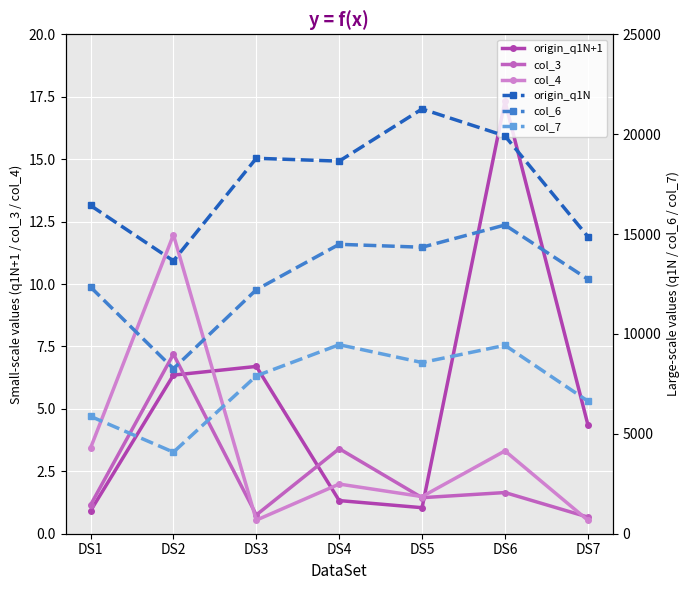

At which label does col_6 reach its peak?

DS6